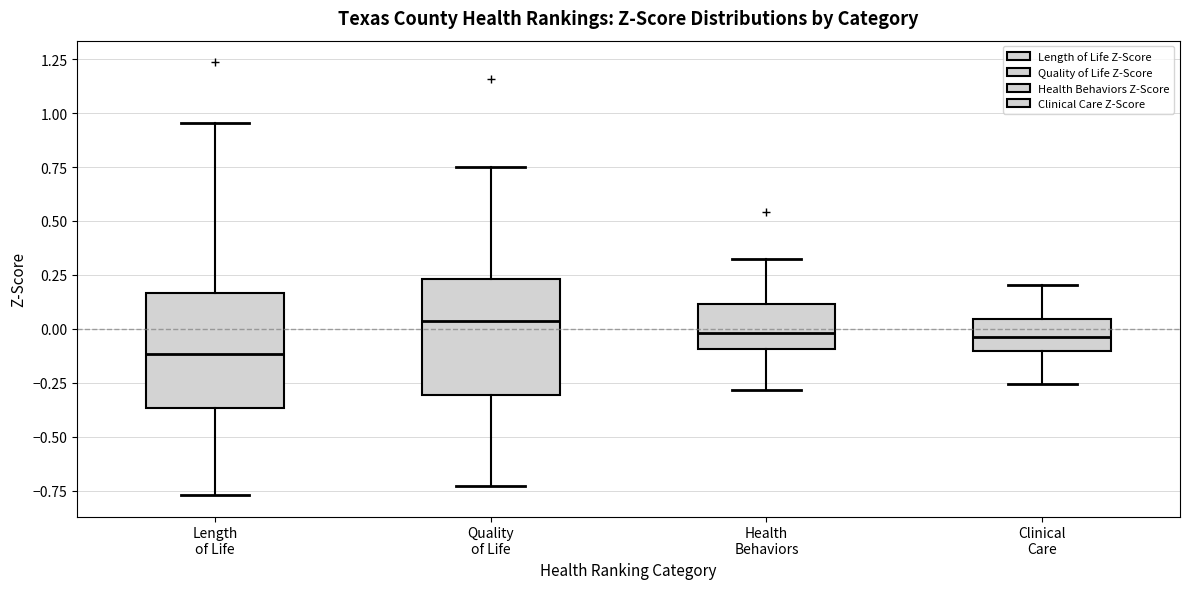

Where does the upper whisker of the box for Quality of Life end on the y-axis? The values are not printed on the chart, so give them approximately, as read against the axis.

0.75